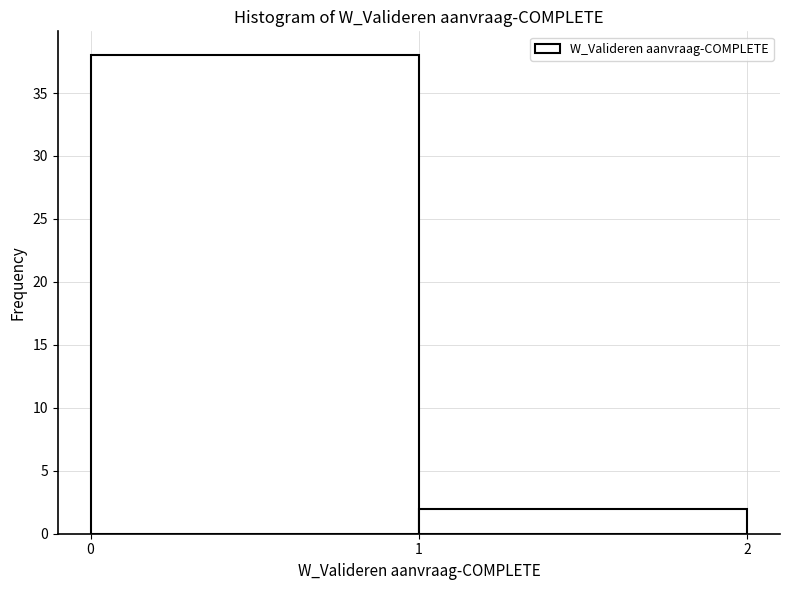

Reading left to right, list every bar in this chart as the range it spans on the x-axis followed by its height. The values are not printed on the chart, so give them approximately, as read against the axis.

0 to 1: 38
1 to 2: 2